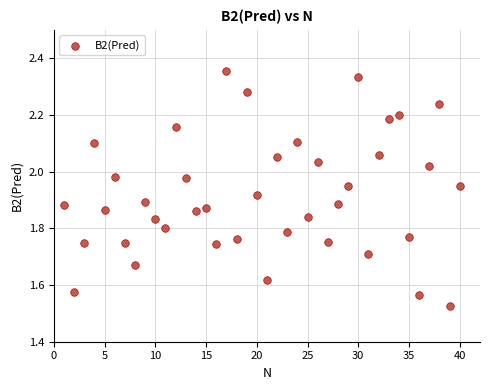

What is the range of X values (max minus min)?

39.0